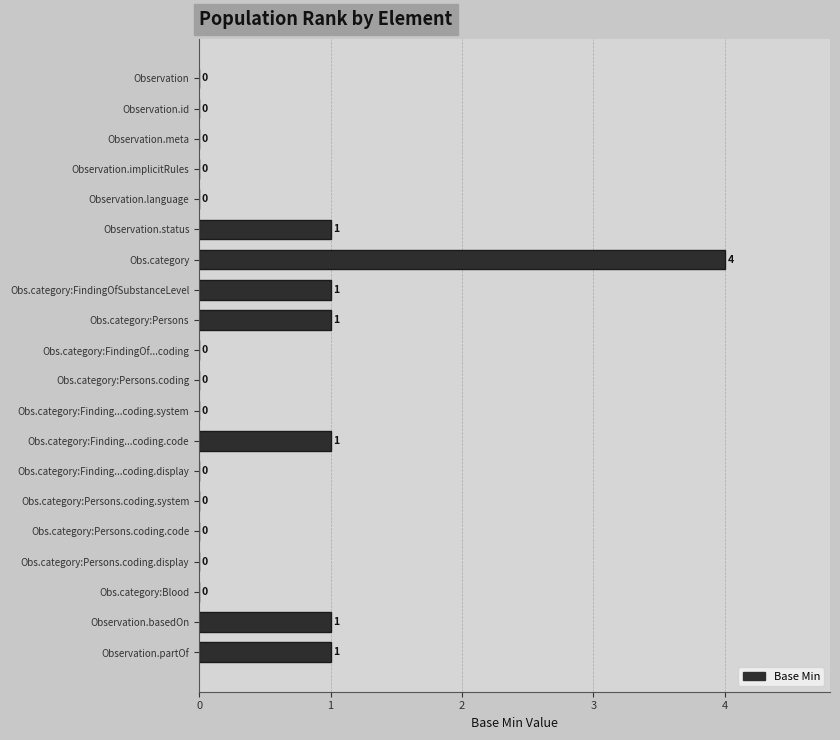

The chart shows a value of 0 at Obs.category:Persons.coding.display. True or false?

True